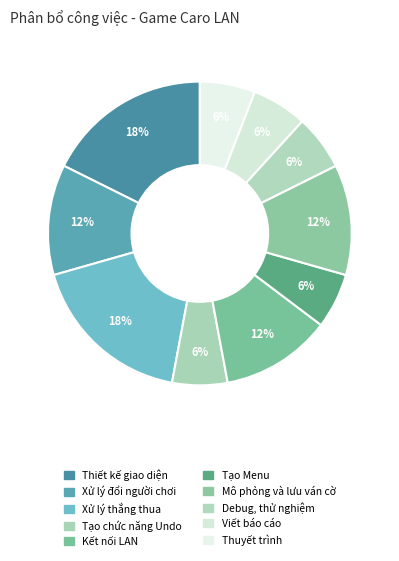

Approximately how many times larger is the value at Viết báo cáo compared to Thiết kế giao diện?

0.3